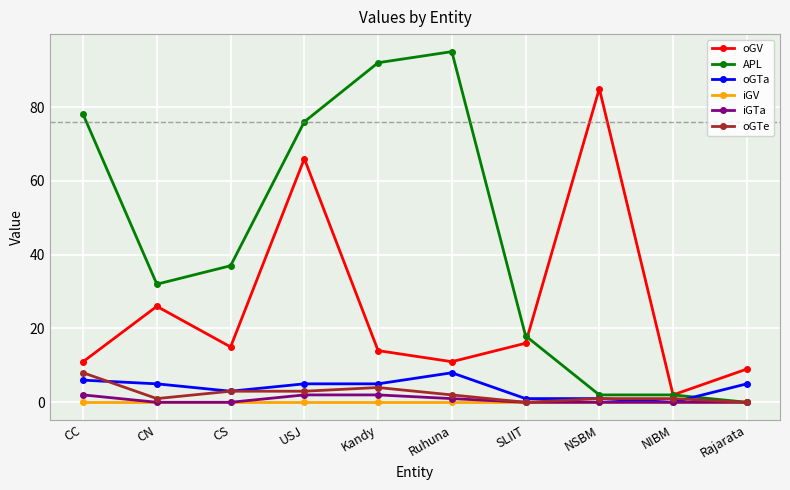

Is it true that iGV equals 0 at CC?

True